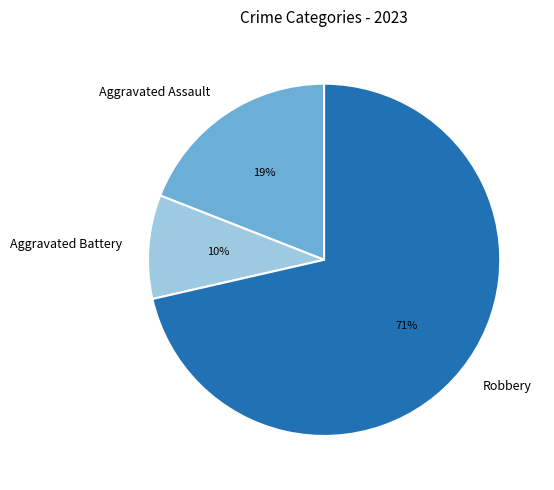

To the nearest percent, what is the average slice percentage?

33%